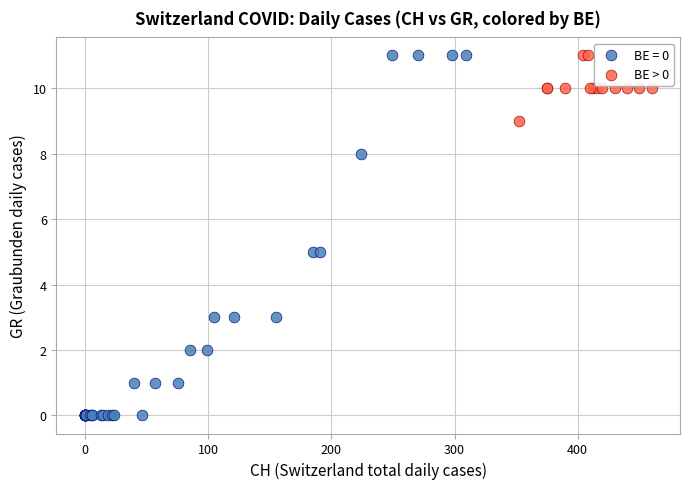

Which series has the largest Y range (max minus min)?

BE = 0